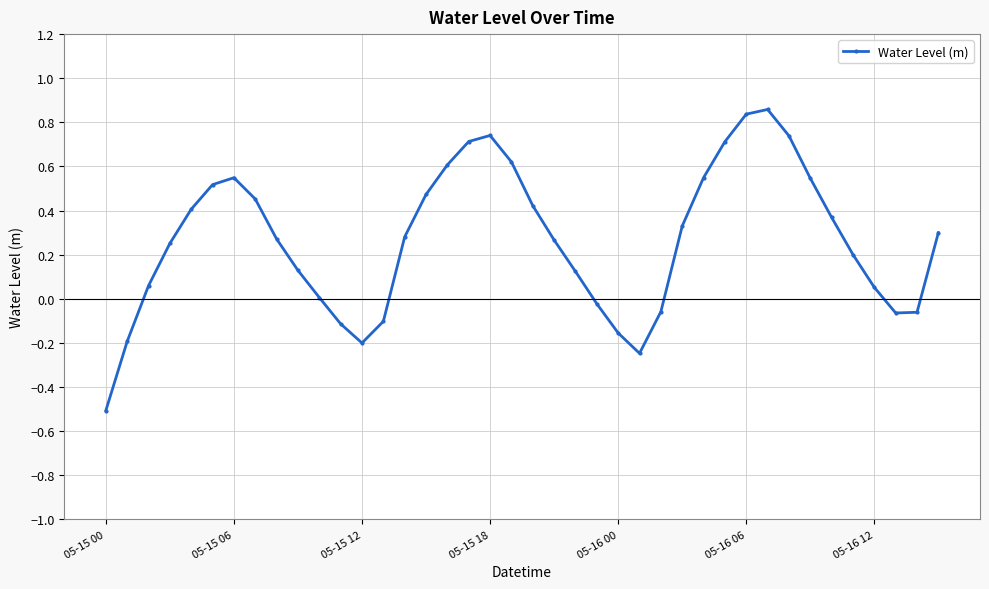

What is the minimum value shown in the chart?

-0.5